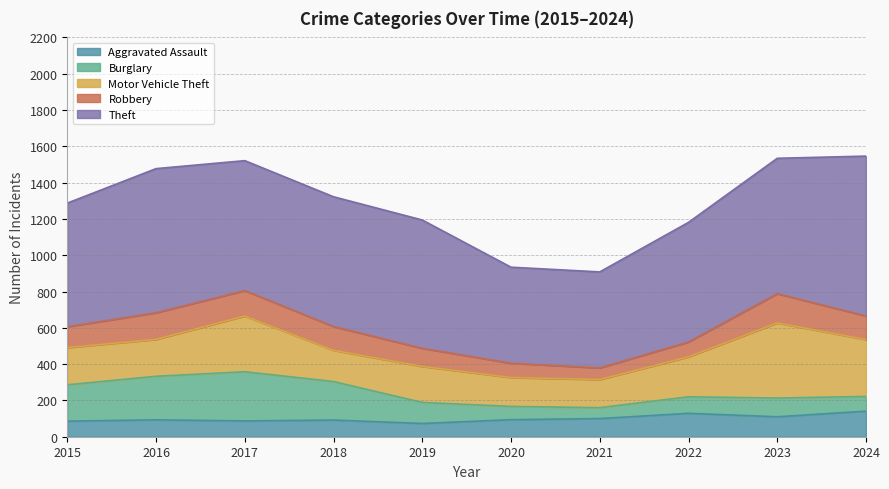

Reading right to left, extract all data points from this chart.

Aggravated Assault: 141	110	129	100	94	73	92	87	93	86
Burglary: 81	103	91	60	73	116	212	271	240	200
Motor Vehicle Theft: 313	414	220	155	159	198	172	307	203	205
Robbery: 130	161	82	64	79	100	131	140	147	115
Theft: 881	746	659	529	529	707	715	716	794	681